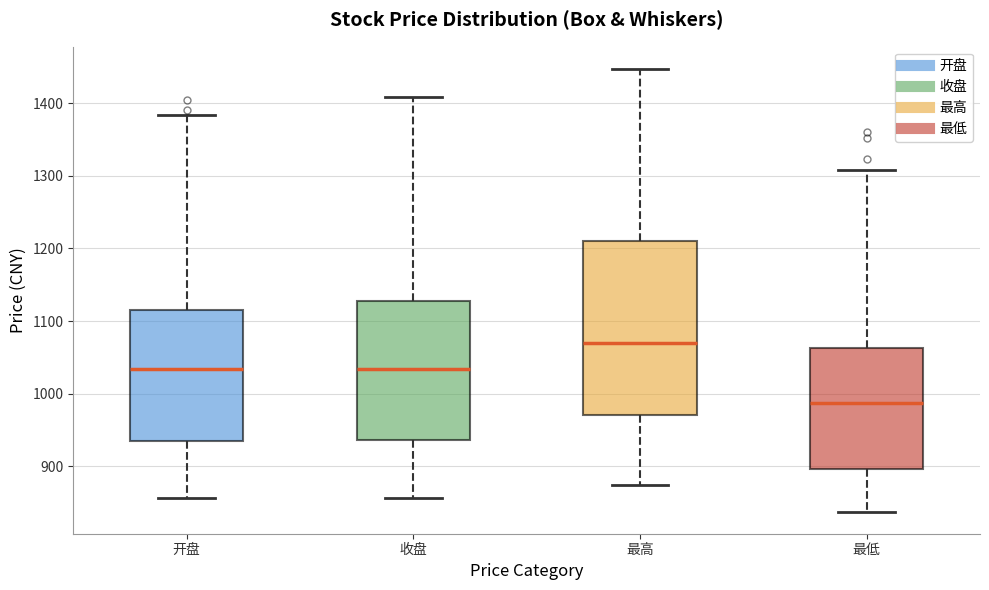

Which box has the highest median line?

最高